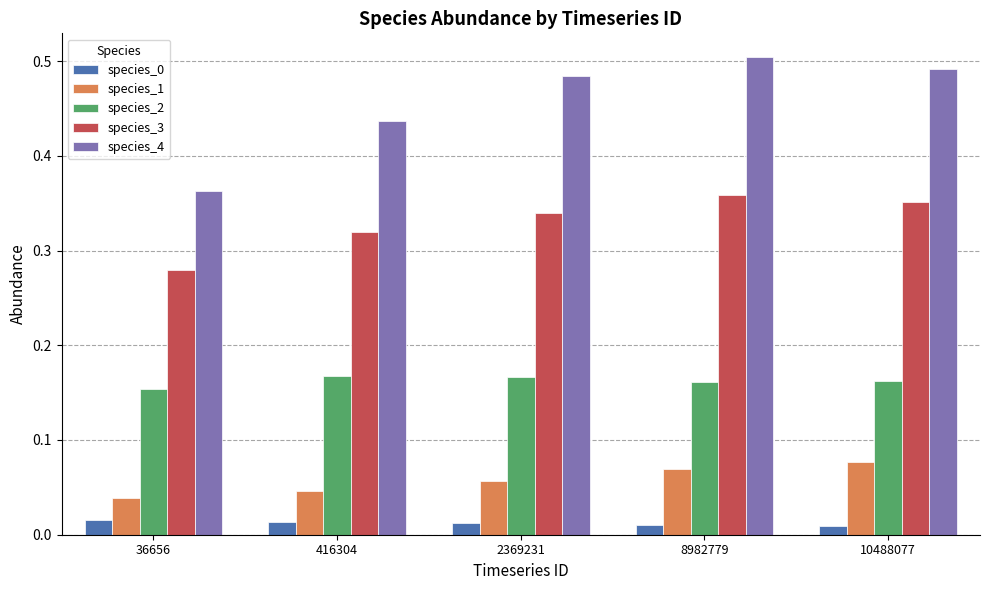

Which category has the highest value in the species_4 series?

8982779